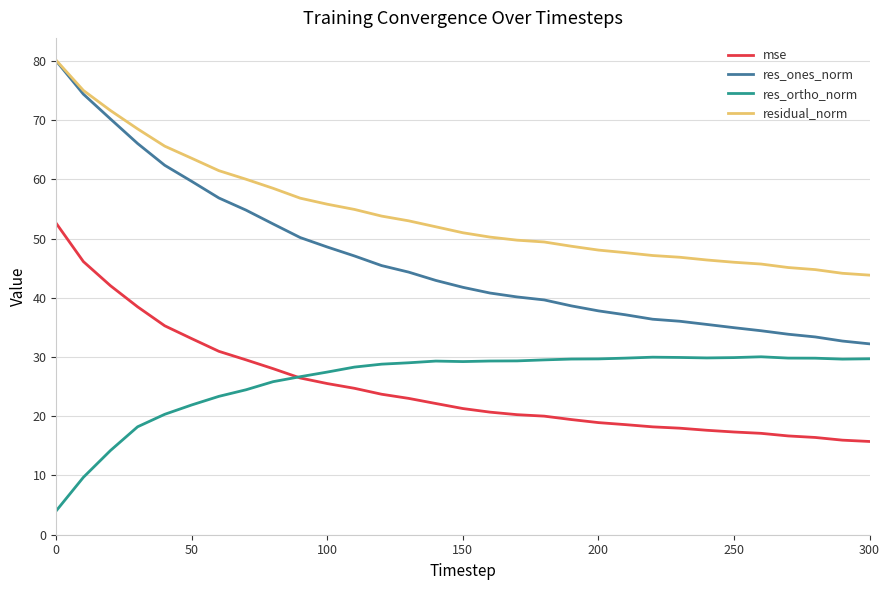

What is the difference between the maximum and minimum values in the mse series?

36.8